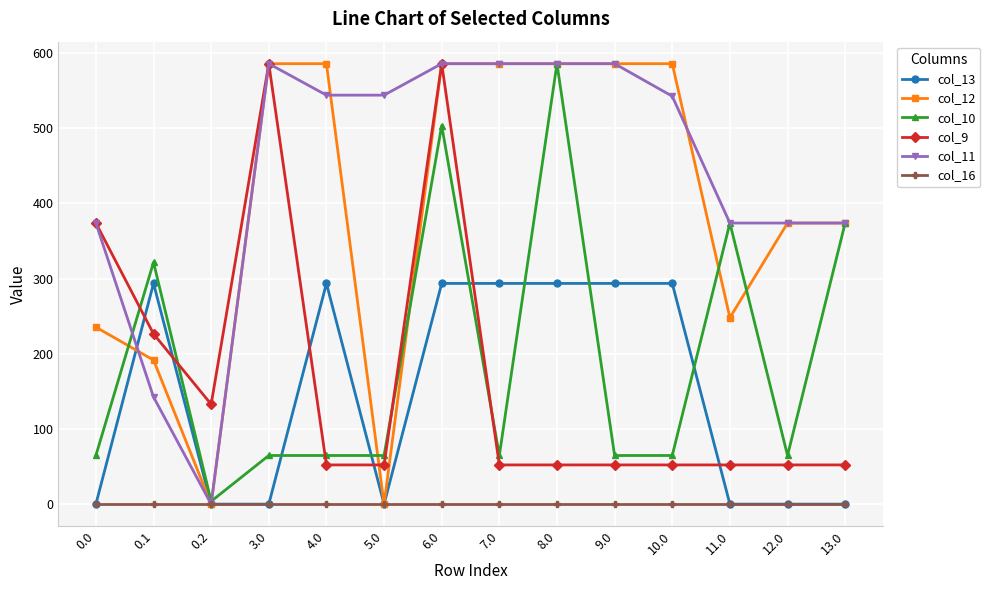

What are all the series names shown in the legend?

col_13, col_12, col_10, col_9, col_11, col_16